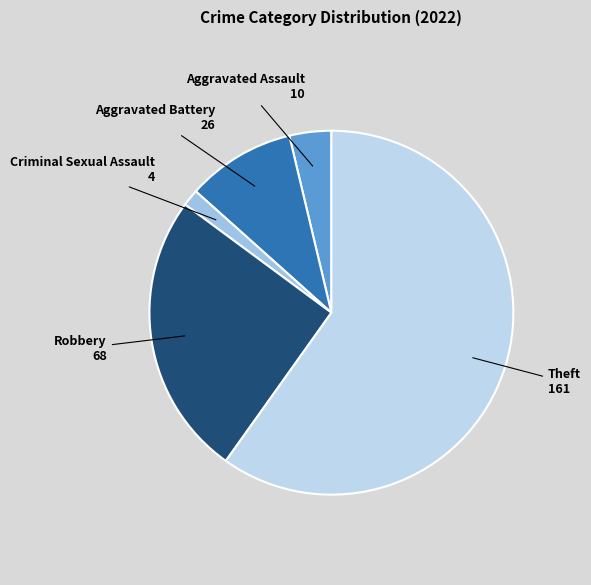

How many slices are in this pie chart?

5